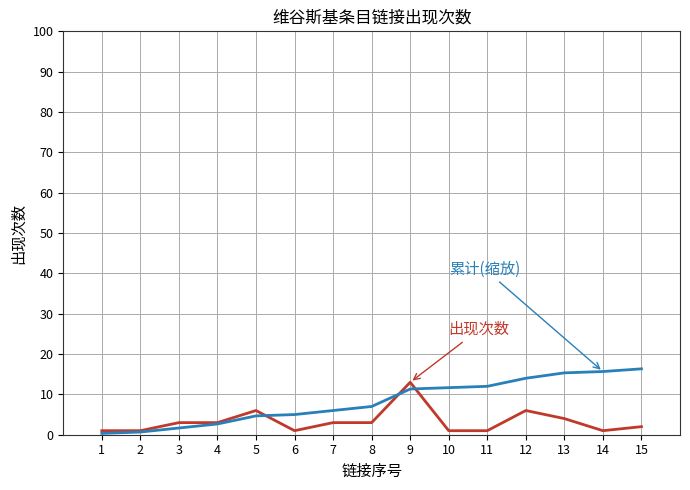

At which category is the sum across all series the highest?

9